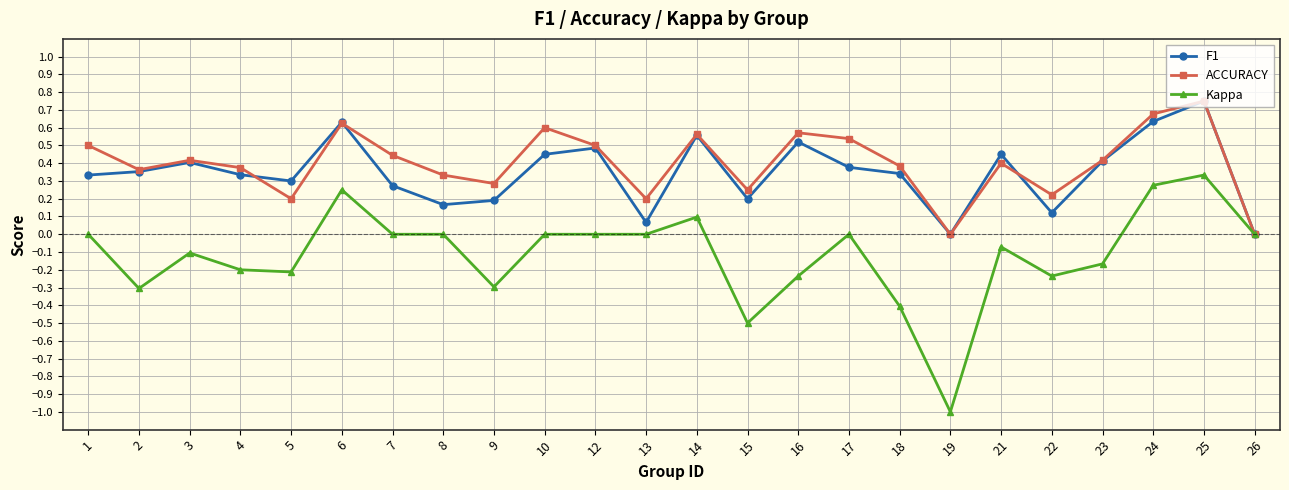

At which category does Kappa reach its first local peak?

3